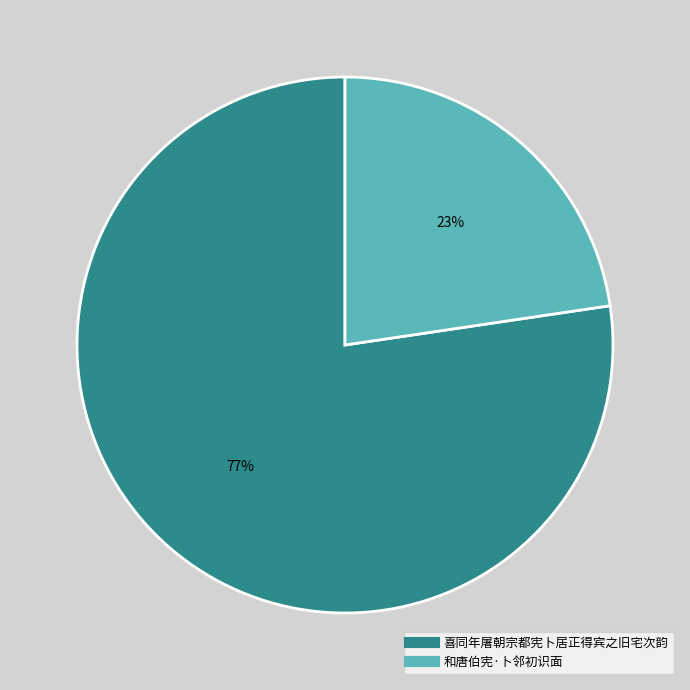

Does 喜同年屠朝宗都宪卜居正得宾之旧宅次韵 represent more than half of the total?

Yes